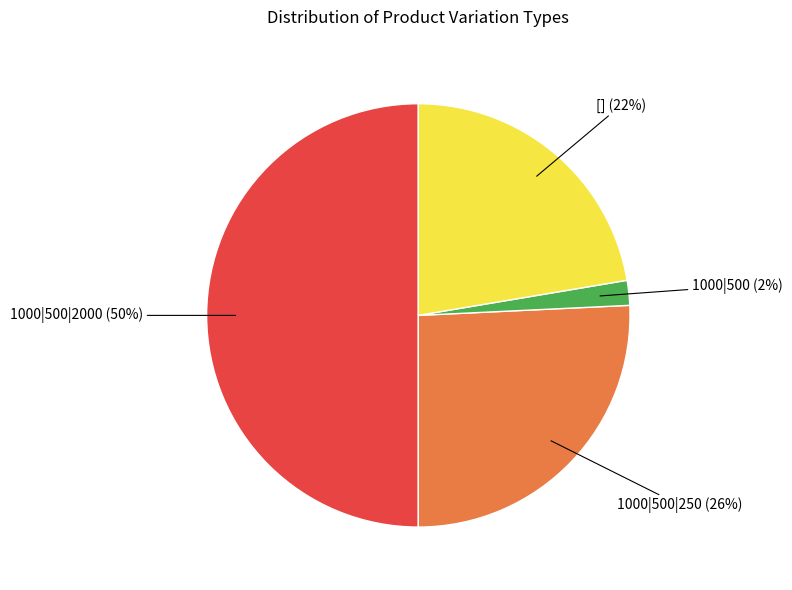

To the nearest percent, what is the average slice percentage?

25%